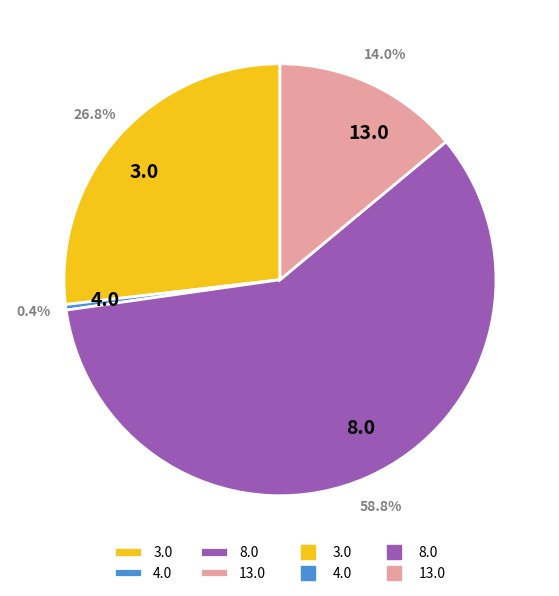

The 3.0 slice represents 15% of the pie. True or false?

False